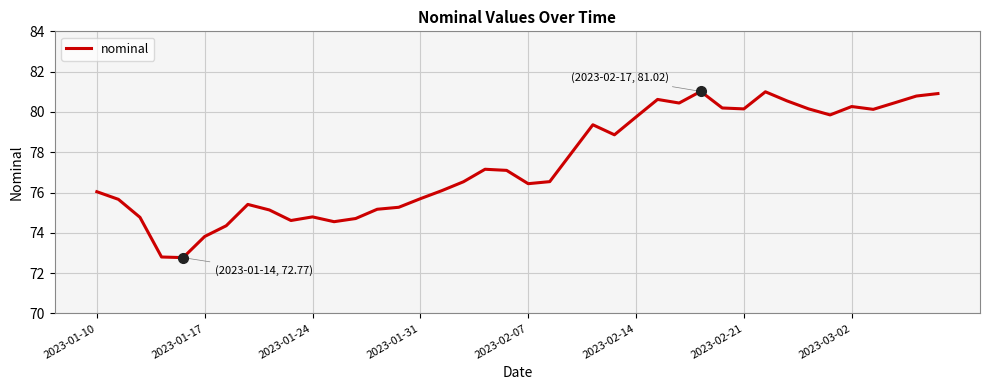

What is the maximum value shown in the chart?

81.0